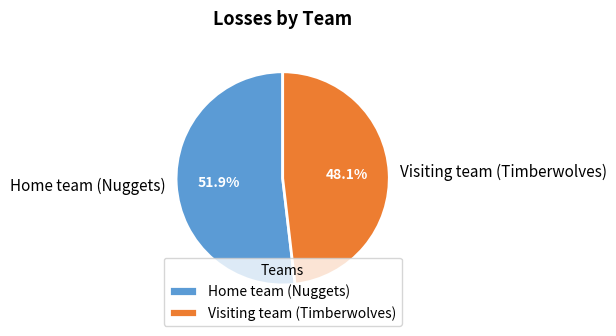

To the nearest percent, what is the combined percentage of Visiting team (Timberwolves) and Home team (Nuggets)?

100%